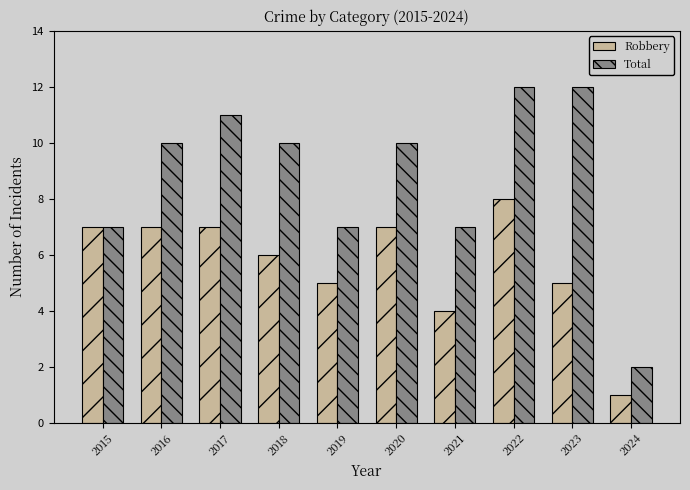

Reading right to left, what are all the values shown in this chart?

Robbery: 2024=1	2023=5	2022=8	2021=4	2020=7	2019=5	2018=6	2017=7	2016=7	2015=7
Total: 2024=2	2023=12	2022=12	2021=7	2020=10	2019=7	2018=10	2017=11	2016=10	2015=7